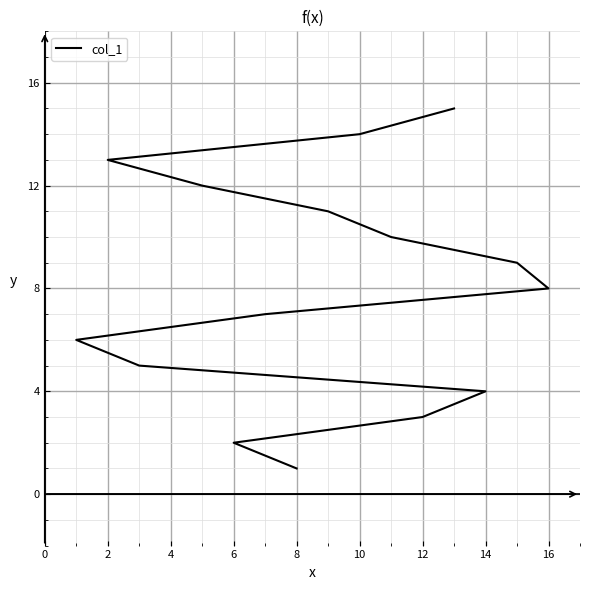

Between 2 and 14, which is larger?

2